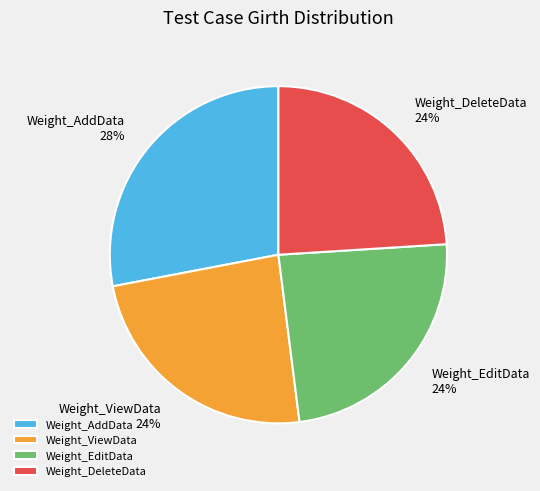

To the nearest percent, what is the difference between the largest and smallest slice percentages?

4%